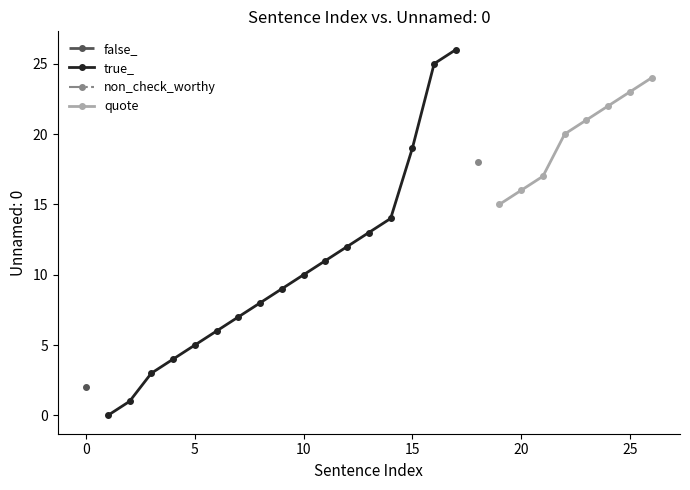

Between 3 and 18, which is larger?

18